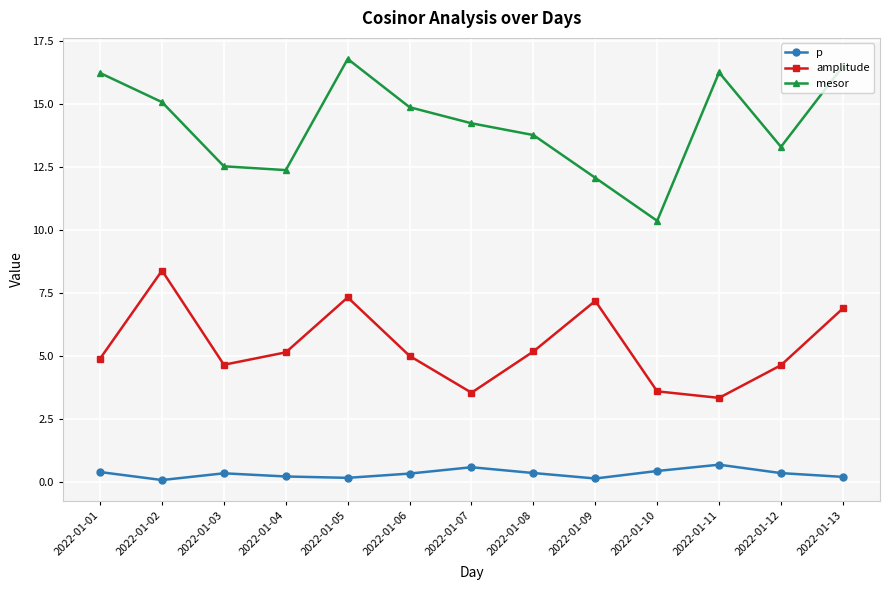

What is the value of the mesor point at the 10th from the left?

10.4